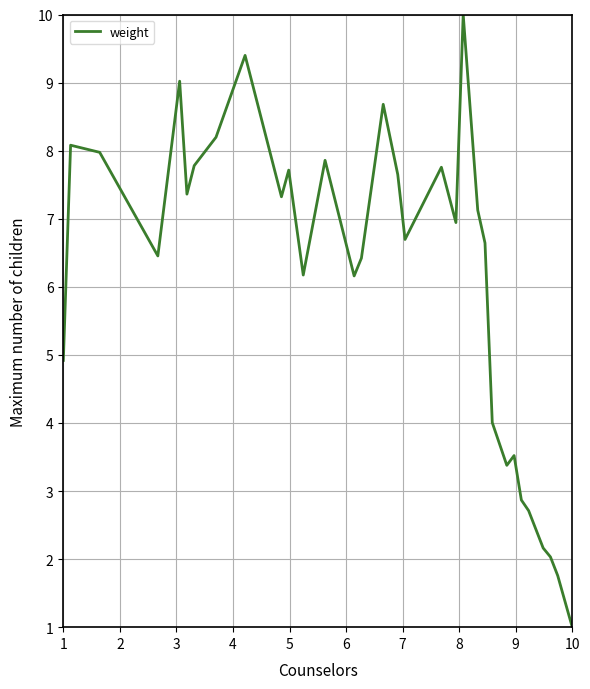

What is the greatest value displayed?

10.0